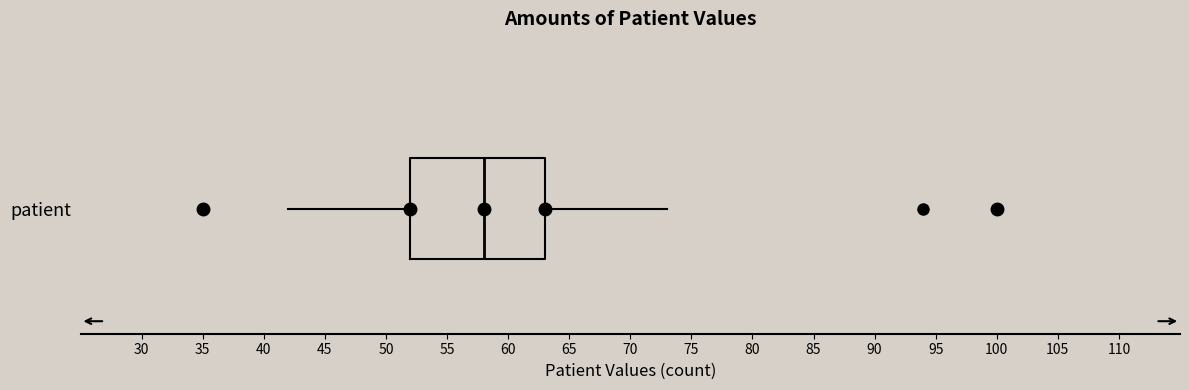

Where does the median line of the box for patient sit on the x-axis? The values are not printed on the chart, so give them approximately, as read against the axis.

58